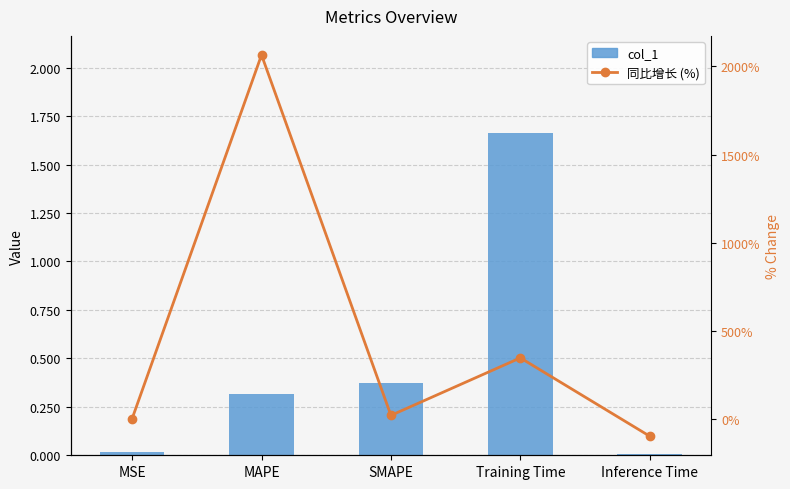

Between MSE and Training Time, which is larger?

Training Time